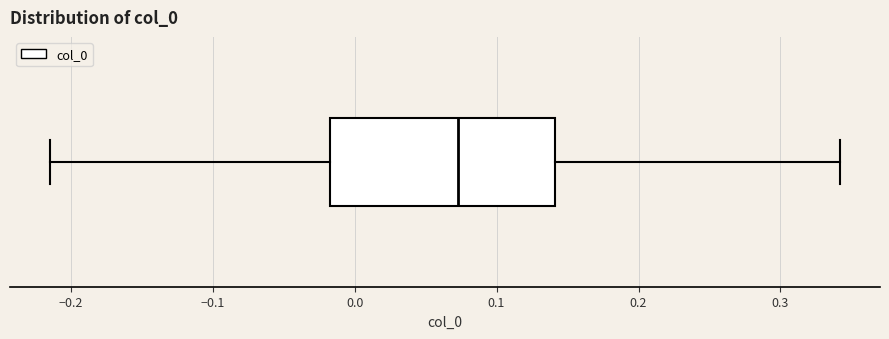

Transcribe this box plot: give where the median line is, the range the box spans, and where the two whiskers end, as read against the x-axis. The values are not printed on the chart, so give them approximately, as read against the axis.

median 0.07, box -0.02 to 0.14, whiskers -0.21 to 0.34